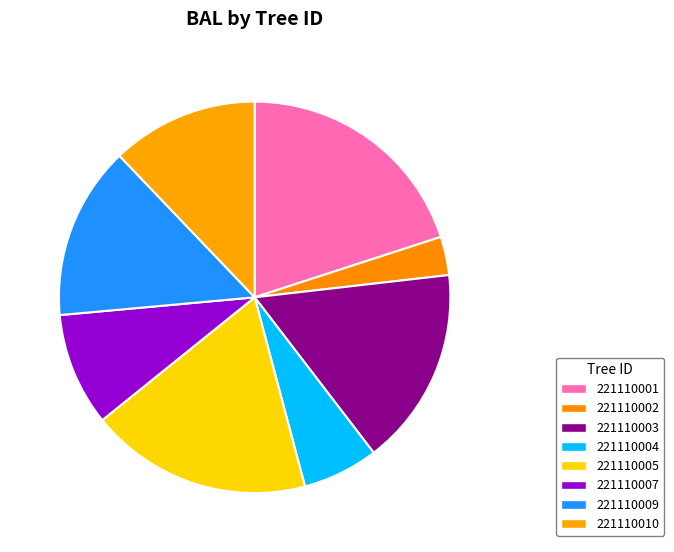

How many slices are in this pie chart?

8